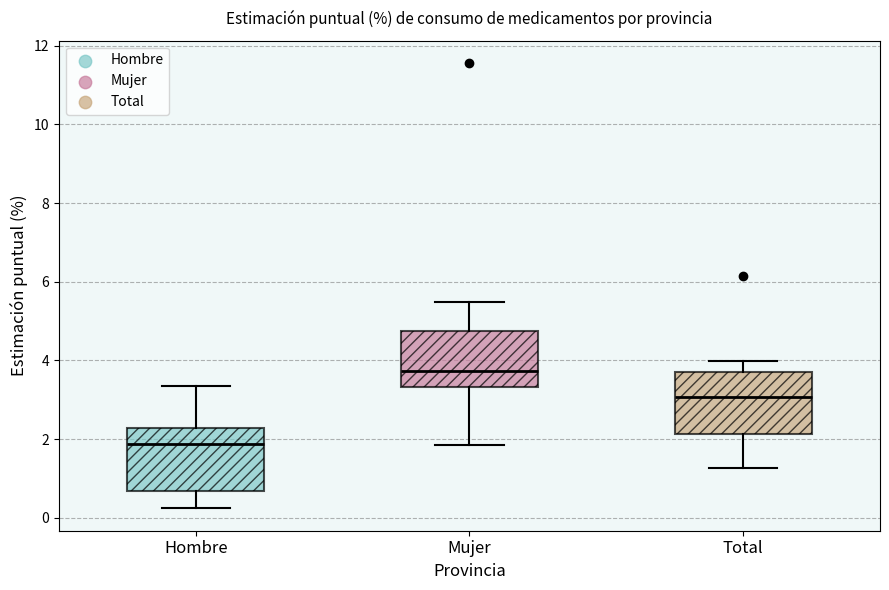

Reading left to right, read every box against the y-axis: the position of its median line, the range the box covers, and the ends of its whiskers. The values are not printed on the chart, so give them approximately, as read against the axis.

Hombre: median 1.8, box 0.6 to 2.2, whiskers 0.2 to 3.4
Mujer: median 3.8, box 3.4 to 4.8, whiskers 1.8 to 5.4
Total: median 3.0, box 2.2 to 3.8, whiskers 1.2 to 4.0